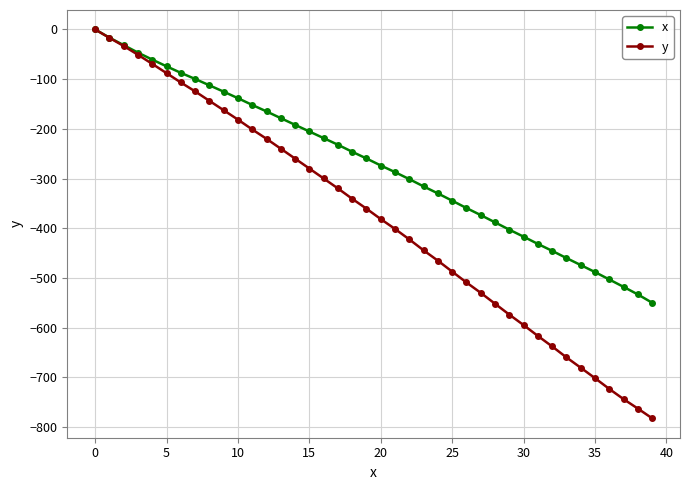

Which series has the largest total across all categories?

x